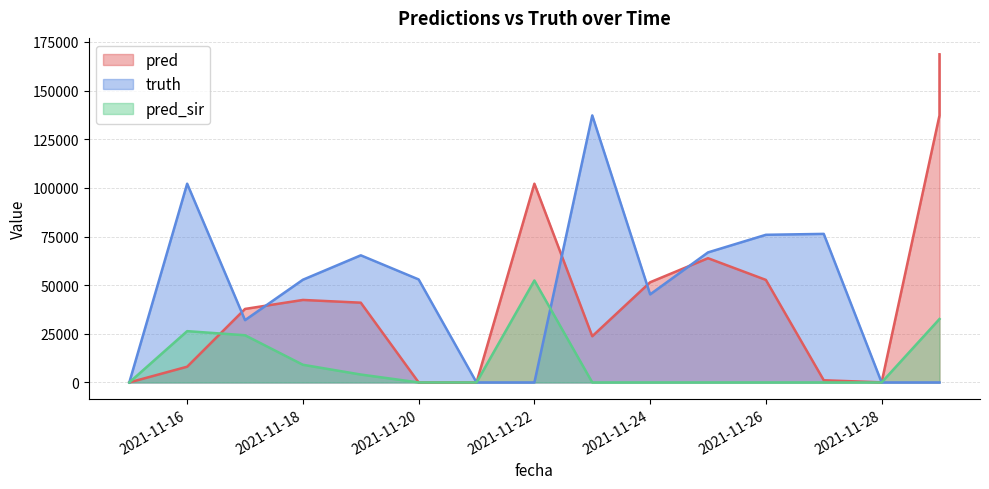

Which category has the lowest value in the pred_sir series?

2021-11-15